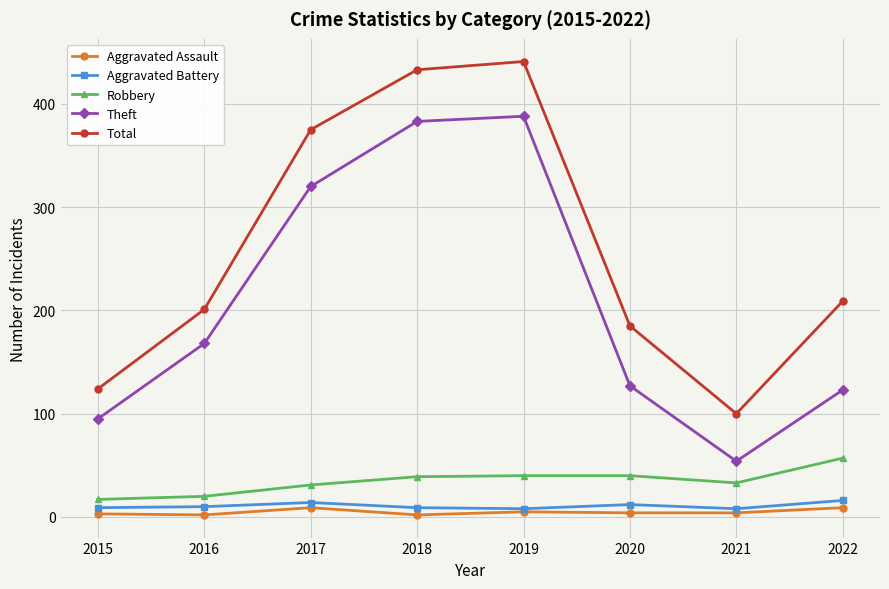

How many series are shown in this chart?

5